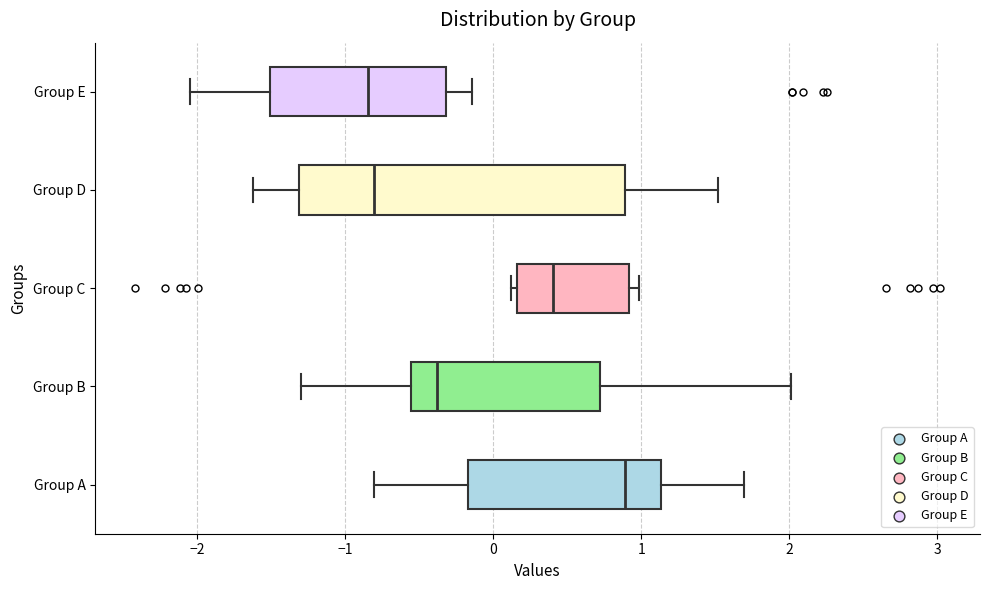

Reading bottom to top, transcribe this box plot: for each box, give where its median line is, the range the box spans, and where its two whiskers end, as read against the x-axis. The values are not printed on the chart, so give them approximately, as read against the axis.

Group A: median 0.9, box -0.2 to 1.1, whiskers -0.8 to 1.7
Group B: median -0.4, box -0.6 to 0.7, whiskers -1.3 to 2.0
Group C: median 0.4, box 0.2 to 0.9, whiskers 0.1 to 1.0
Group D: median -0.8, box -1.3 to 0.9, whiskers -1.6 to 1.5
Group E: median -0.8, box -1.5 to -0.3, whiskers -2.0 to -0.1